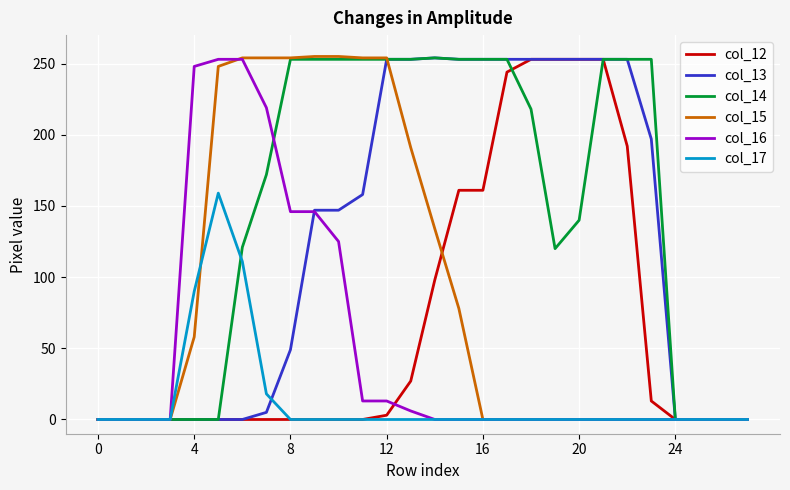

What is the maximum value shown in the chart?

255